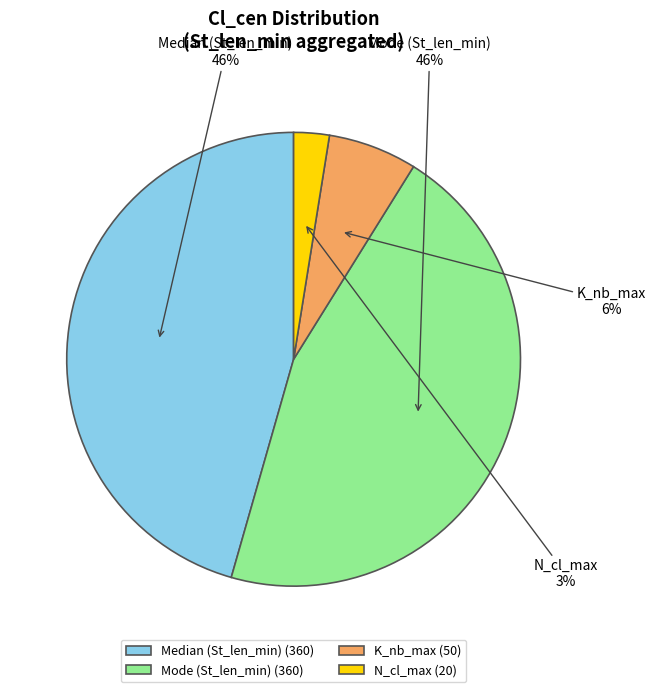

Does any single category account for the majority?

No